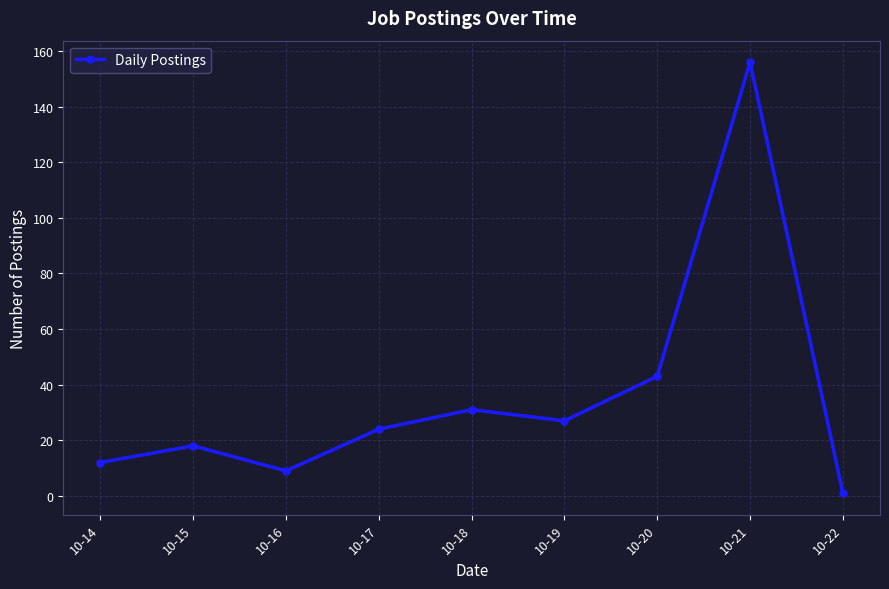

Which has a higher value, 10-22 or 10-21?

10-21